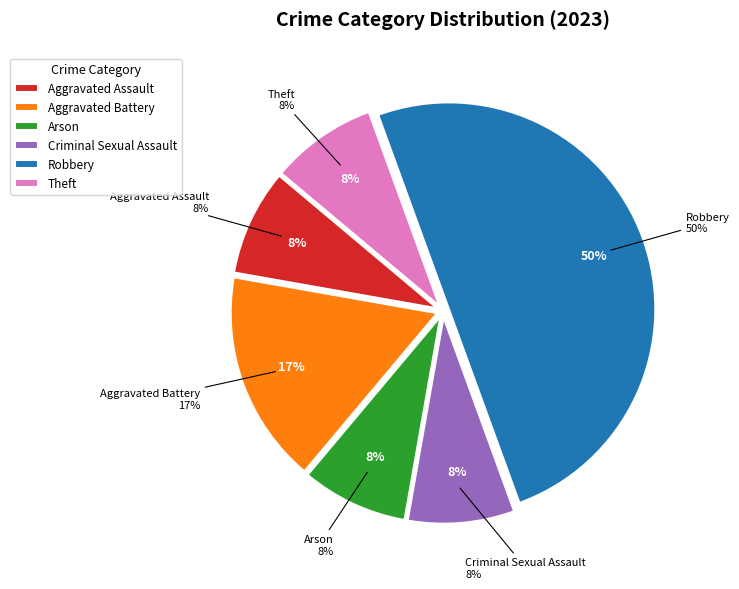

To the nearest percent, what is the average slice percentage?

17%